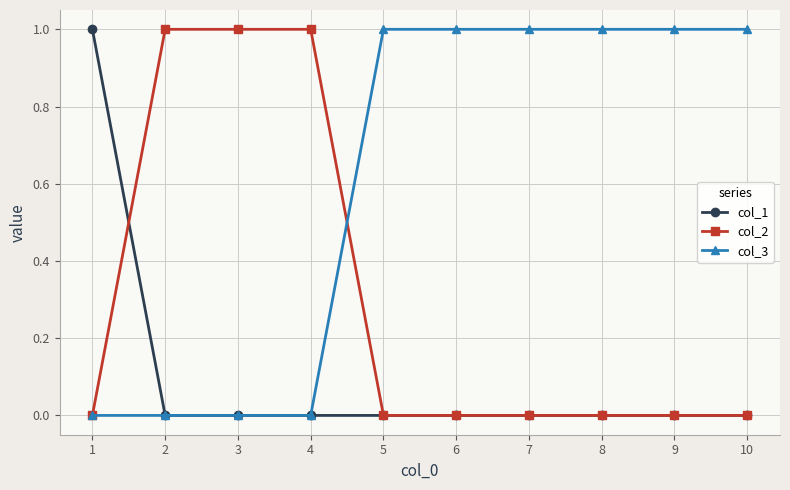

Reading right to left, extract all data points from this chart.

col_1: 0	0	0	0	0	0	0	0	0	1
col_2: 0	0	0	0	0	0	1	1	1	0
col_3: 1	1	1	1	1	1	0	0	0	0